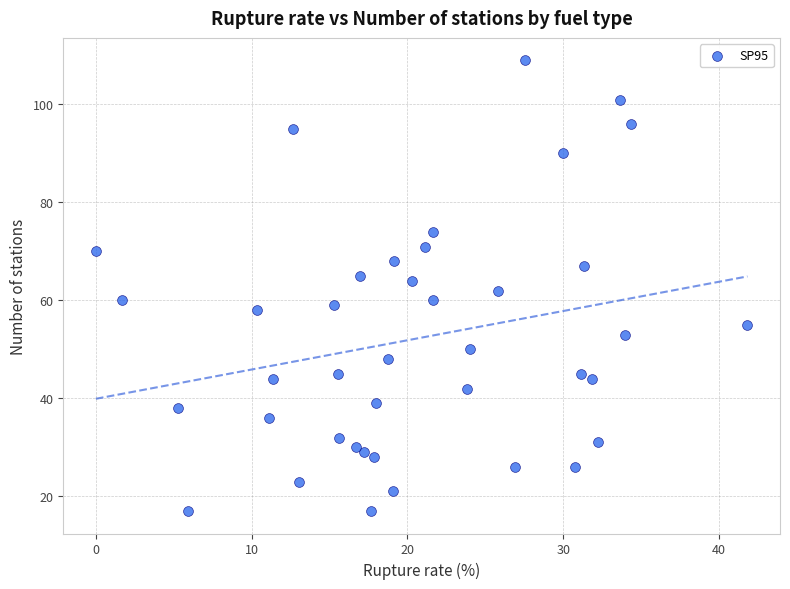

What is the range of Y values (max minus min)?

92